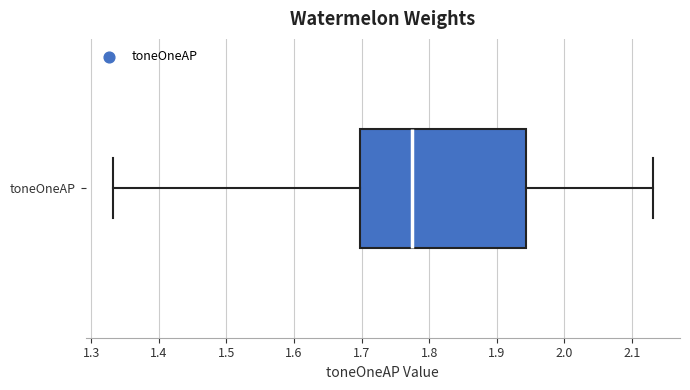

Transcribe this box plot: give where the median line is, the range the box spans, and where the two whiskers end, as read against the x-axis. The values are not printed on the chart, so give them approximately, as read against the axis.

median 1.77, box 1.70 to 1.94, whiskers 1.33 to 2.13